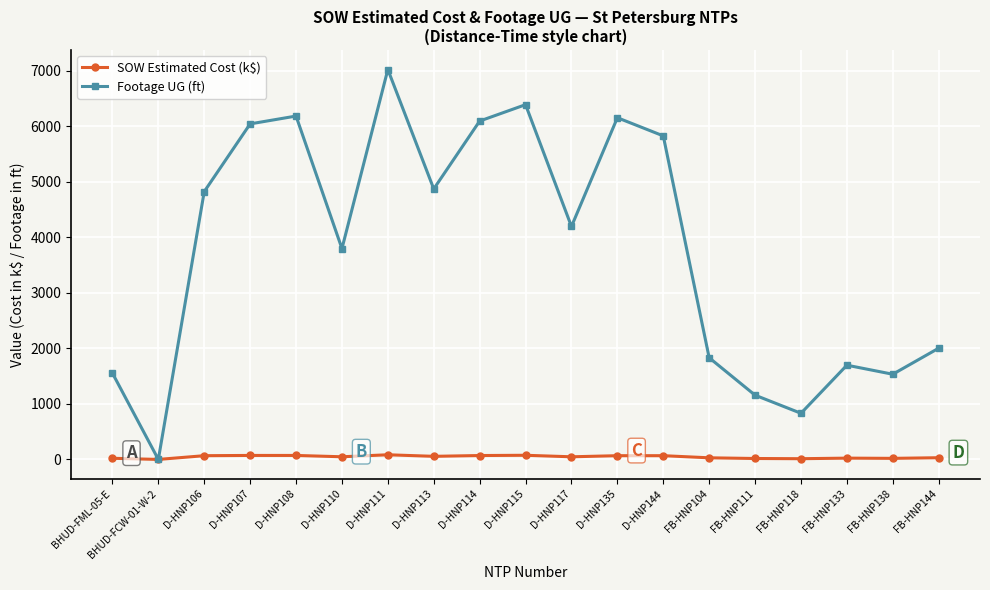

What is the sum of all Footage UG (ft) values?

71988.0